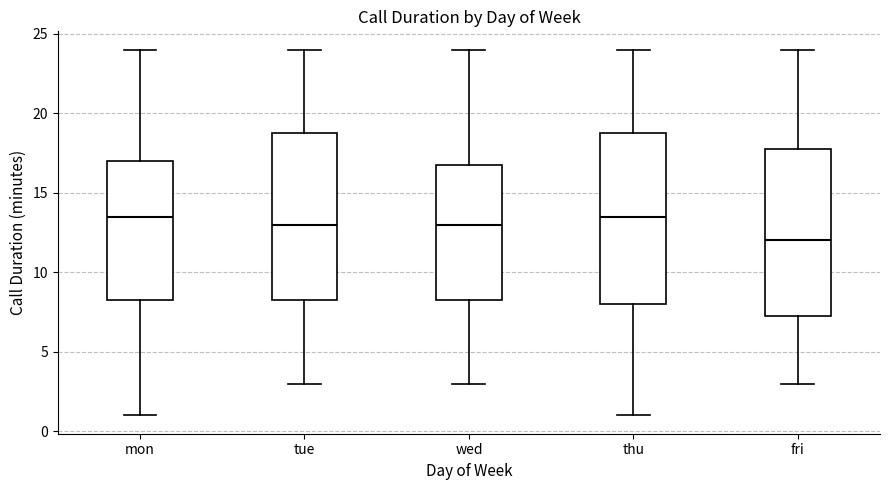

Which box has the lowest median line?

fri